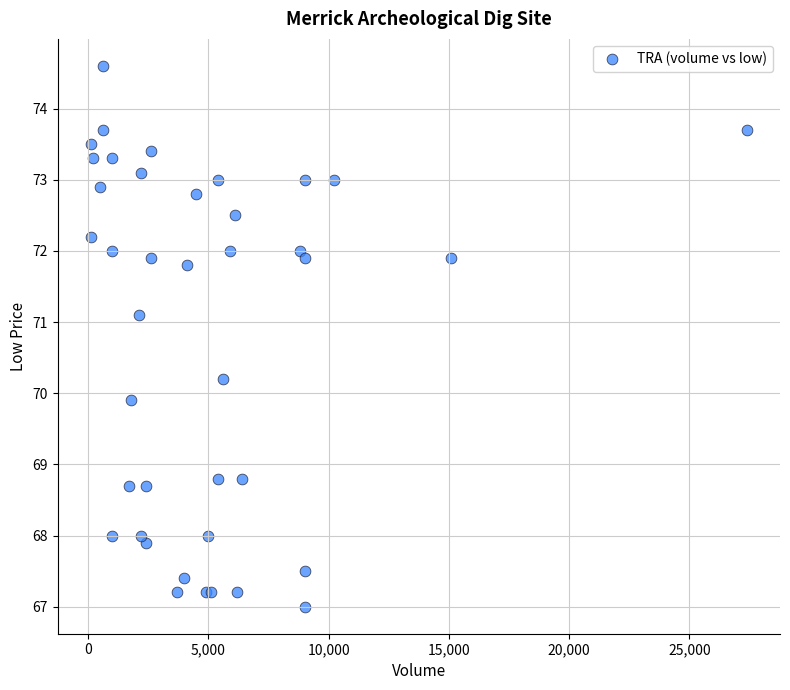

What Y value in the scatter plot is closest to 70?

69.9